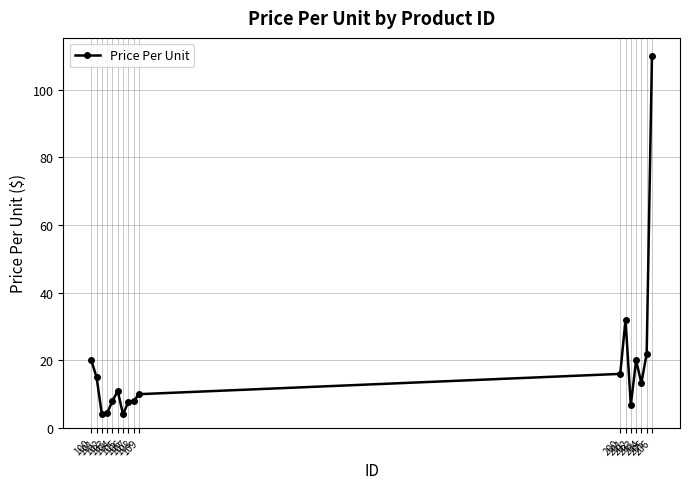

At which label is the value closest to 56?

201